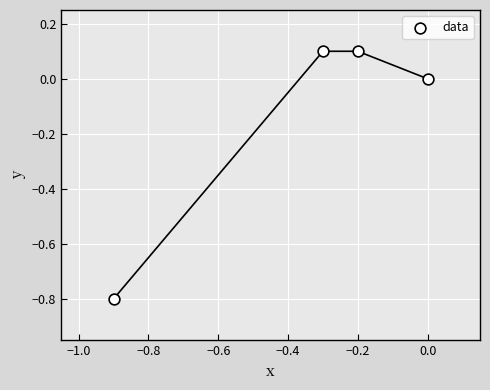

What is the range of Y values (max minus min)?

0.9